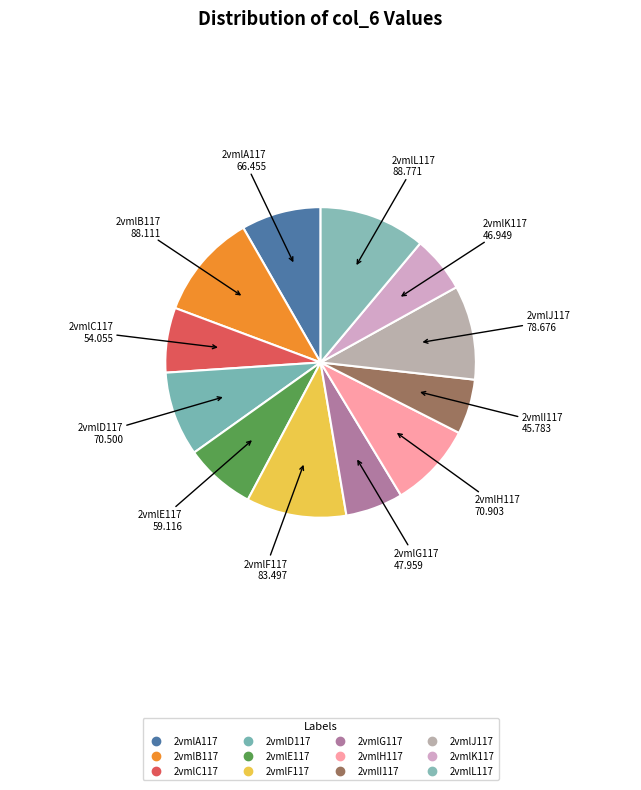

Does any single category account for the majority?

No